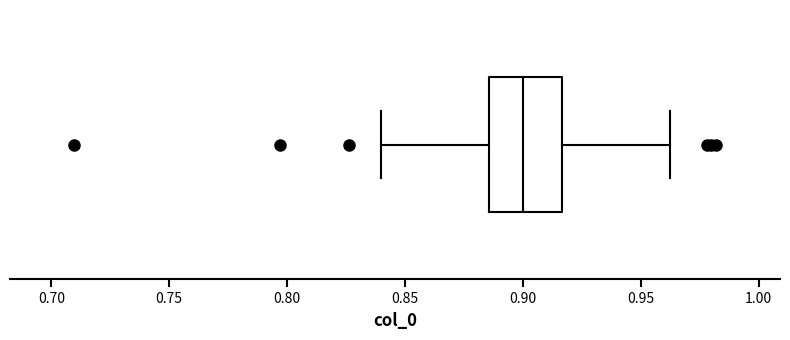

Transcribe this box plot: give where the median line is, the range the box spans, and where the two whiskers end, as read against the x-axis. The values are not printed on the chart, so give them approximately, as read against the axis.

median 0.900, box 0.885 to 0.915, whiskers 0.840 to 0.960